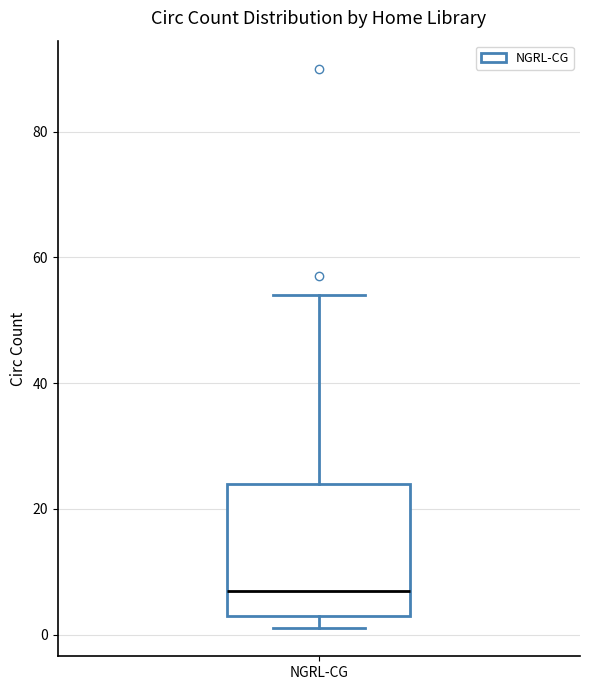

Transcribe this box plot: give where the median line is, the range the box spans, and where the two whiskers end, as read against the y-axis. The values are not printed on the chart, so give them approximately, as read against the axis.

median 8, box 4 to 24, whiskers 2 to 54